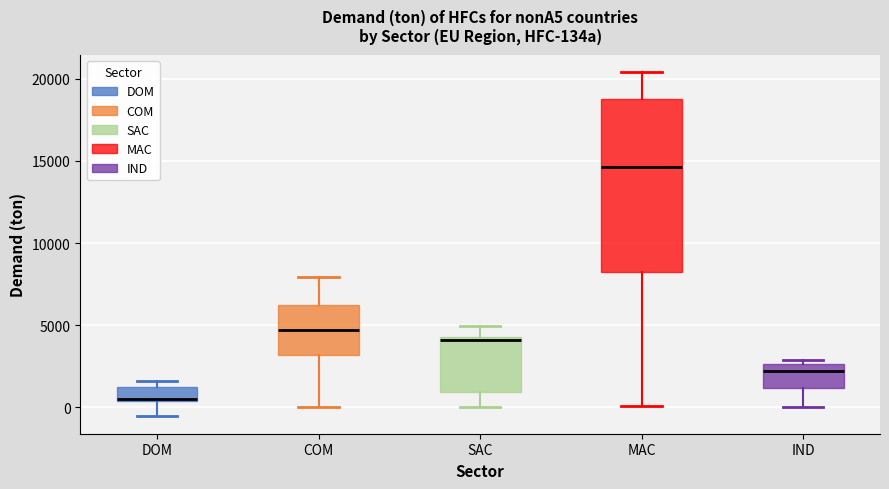

Which box has the lowest median line?

DOM